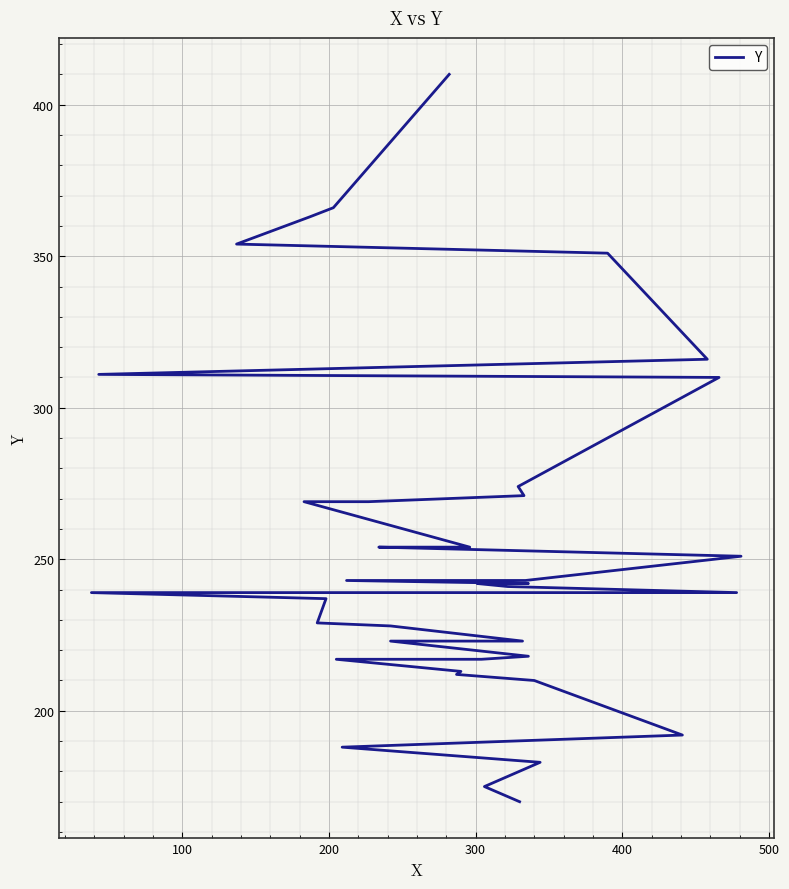

What is the minimum value shown in the chart?

170